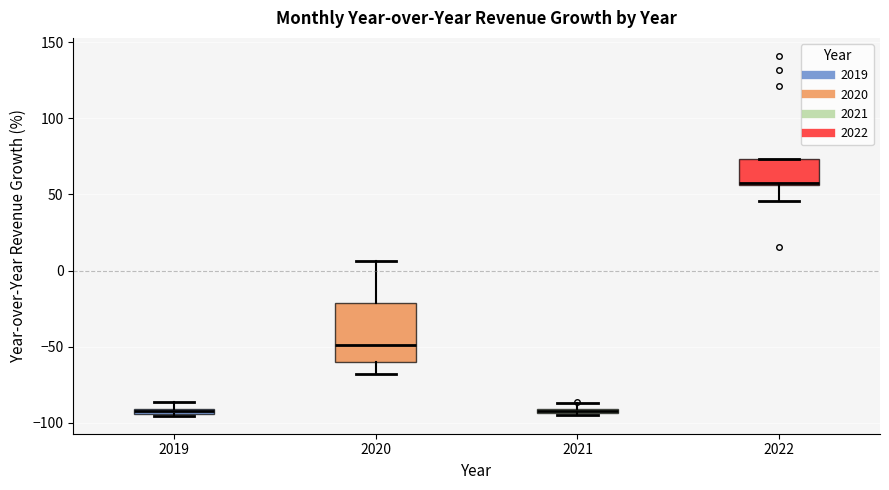

Comparing the boxes themselves (not the whiskers), which one is the tallest?

2020